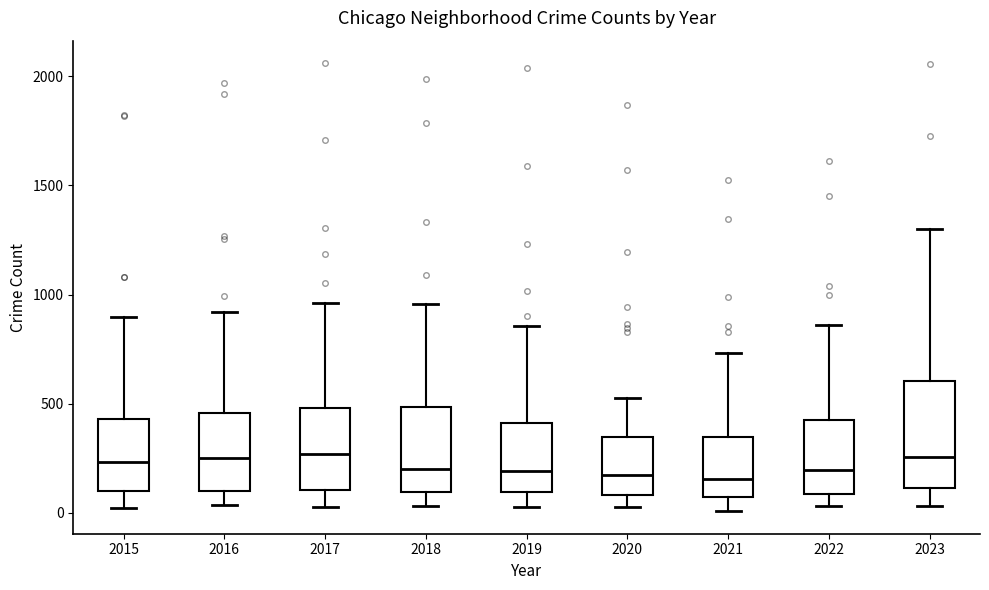

Reading left to right, read every box against the y-axis: the position of its median line, the range the box covers, and the ends of its whiskers. The values are not printed on the chart, so give them approximately, as read against the axis.

2015: median 250, box 100 to 450, whiskers 0 to 900
2016: median 250, box 100 to 450, whiskers 50 to 900
2017: median 250, box 100 to 500, whiskers 50 to 950
2018: median 200, box 100 to 500, whiskers 50 to 950
2019: median 200, box 100 to 400, whiskers 50 to 850
2020: median 150, box 100 to 350, whiskers 50 to 550
2021: median 150, box 50 to 350, whiskers 0 to 750
2022: median 200, box 100 to 450, whiskers 50 to 850
2023: median 250, box 100 to 600, whiskers 50 to 1300